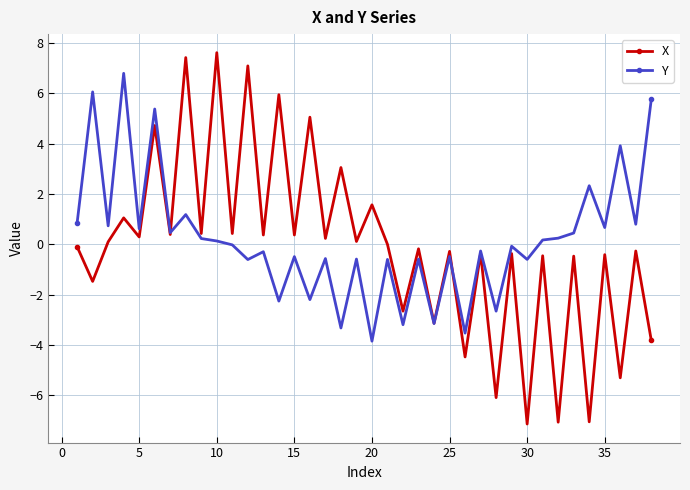

What is the highest value of the X series?

7.6